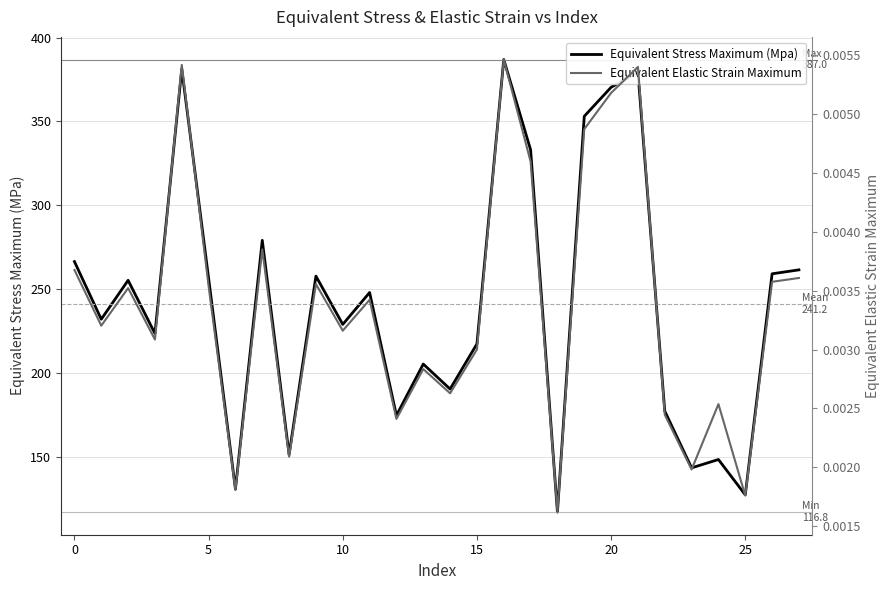

At which label is Equivalent Stress Maximum (Mpa) closest to 251?

11